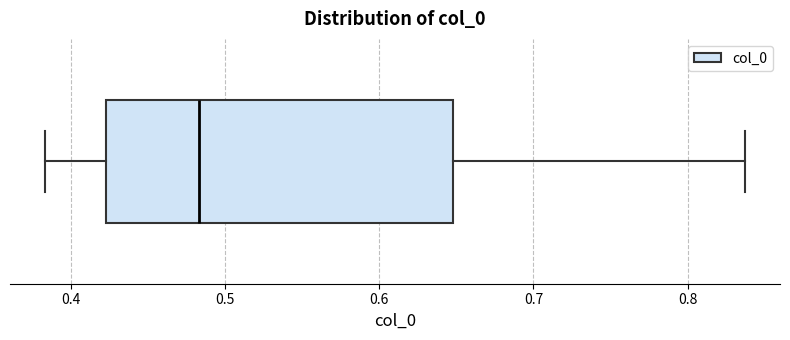

Where is the left edge of the box on the x-axis? The values are not printed on the chart, so give them approximately, as read against the axis.

0.42